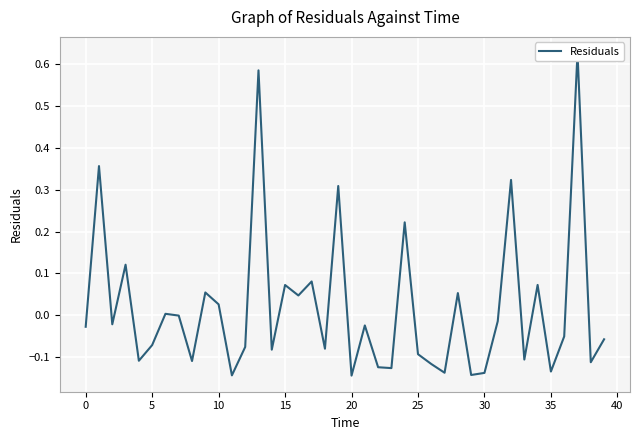

What is the greatest value displayed?

0.6